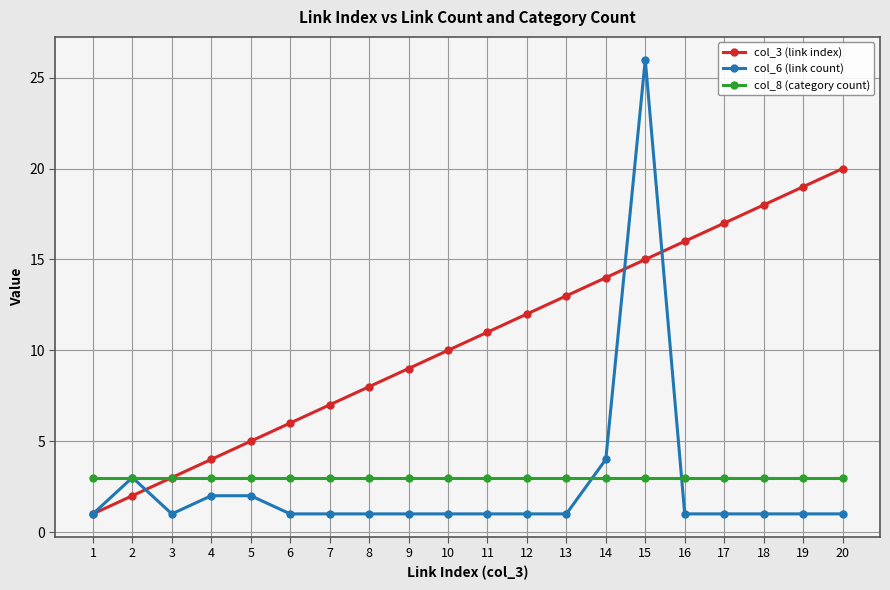

Reading right to left, extract all data points from this chart.

col_3 (link index): 20=20	19=19	18=18	17=17	16=16	15=15	14=14	13=13	12=12	11=11	10=10	9=9	8=8	7=7	6=6	5=5	4=4	3=3	2=2	1=1
col_6 (link count): 20=1	19=1	18=1	17=1	16=1	15=26	14=4	13=1	12=1	11=1	10=1	9=1	8=1	7=1	6=1	5=2	4=2	3=1	2=3	1=1
col_8 (category count): 20=3	19=3	18=3	17=3	16=3	15=3	14=3	13=3	12=3	11=3	10=3	9=3	8=3	7=3	6=3	5=3	4=3	3=3	2=3	1=3